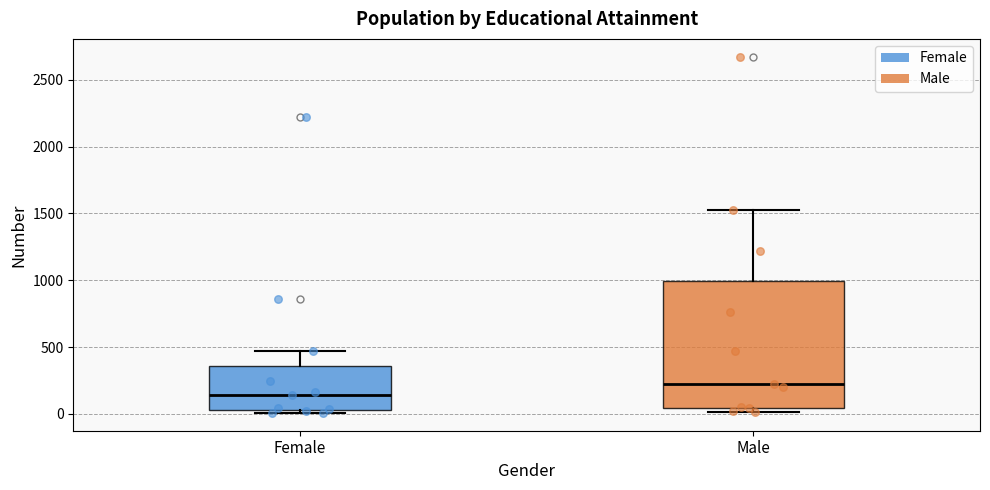

Which box has the highest median line?

Male